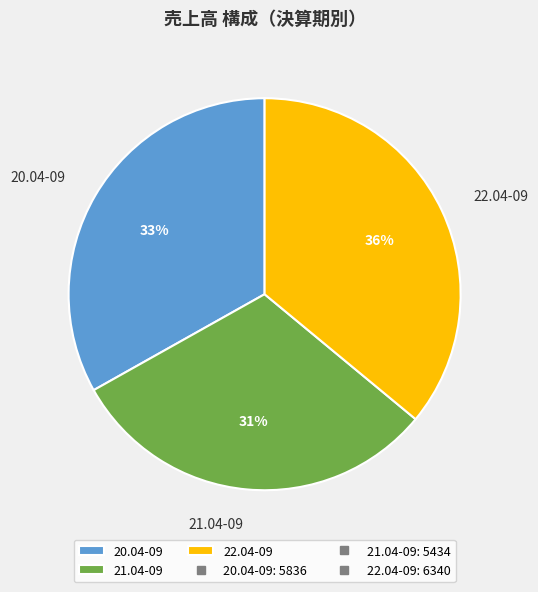

The 22.04-09 slice represents 22% of the pie. True or false?

False